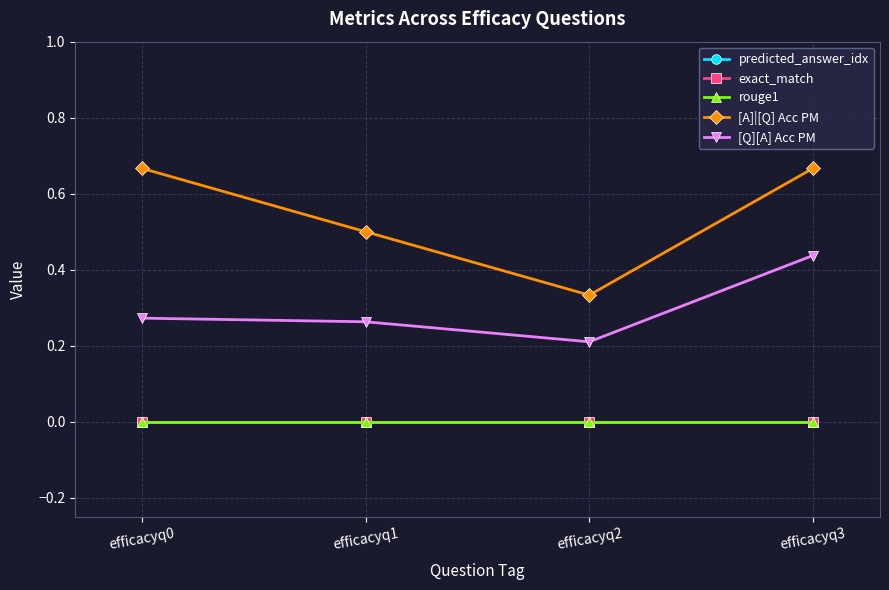

Does the chart have visible grid lines?

Yes